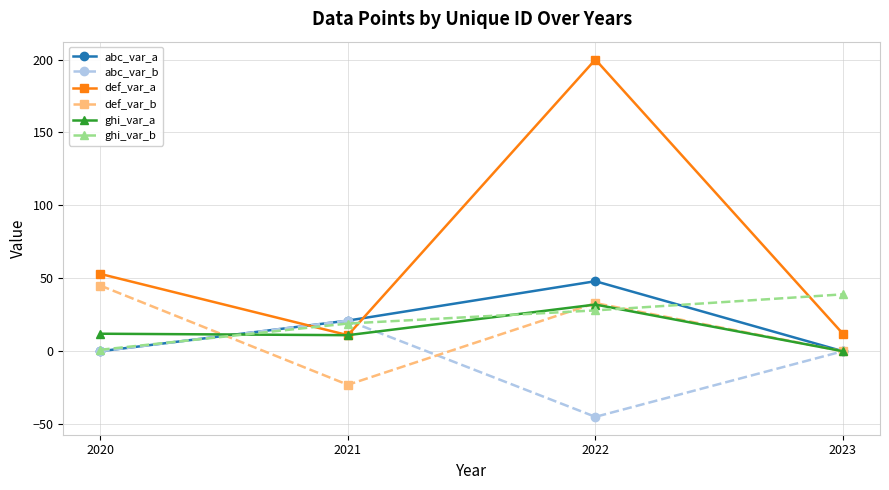

Which series ends up on top after the final intersection of ghi_var_a and ghi_var_b?

ghi_var_b